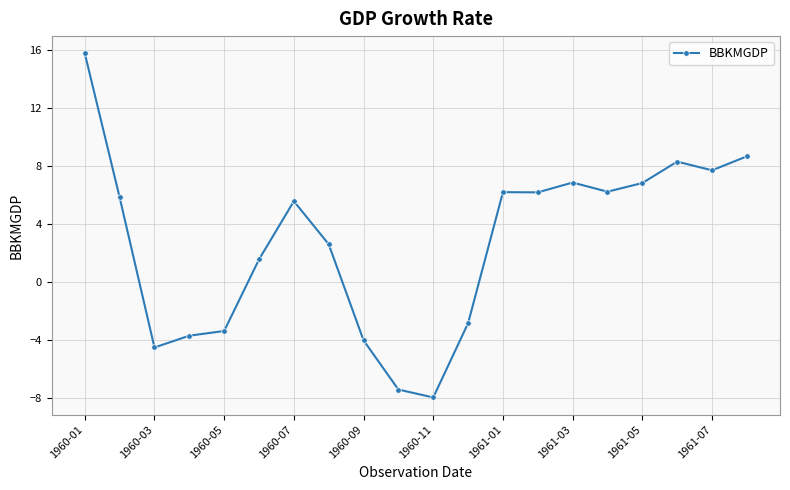

True or false: the data has more than 2 interior local peaks.

True